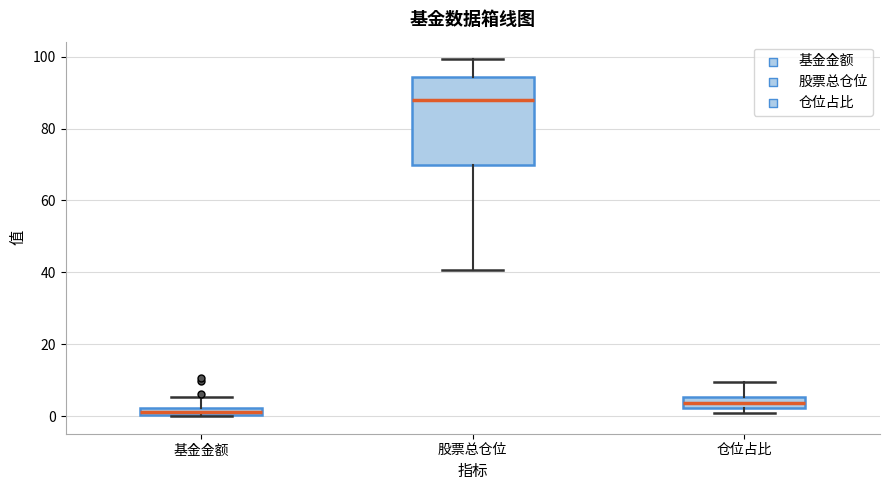

Which box has the lowest median line?

基金金额